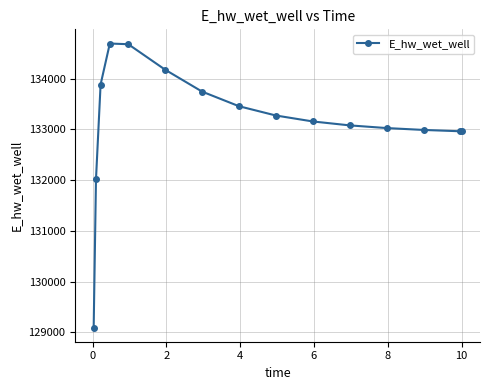

What is the average value?

133144.0